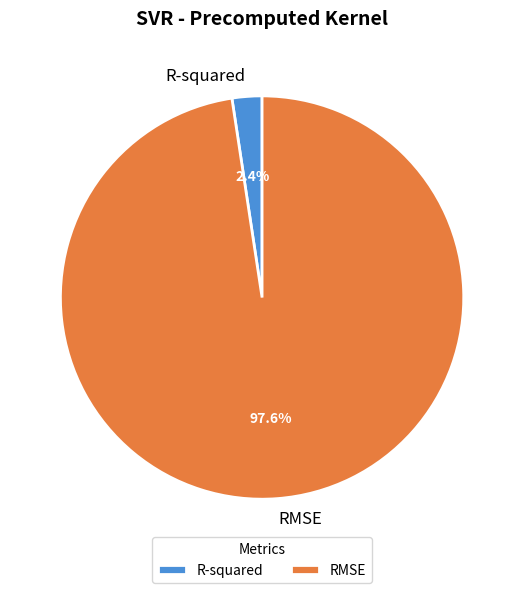

Which has a higher value, R-squared or RMSE?

RMSE